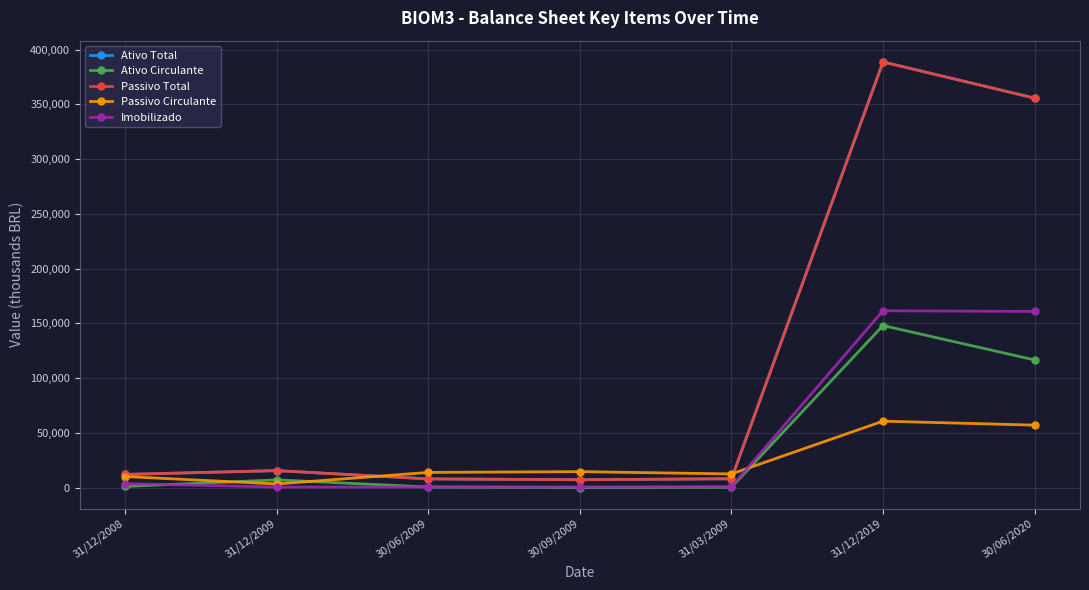

What is the difference between the highest and lowest values at 30/09/2009?

14473.0